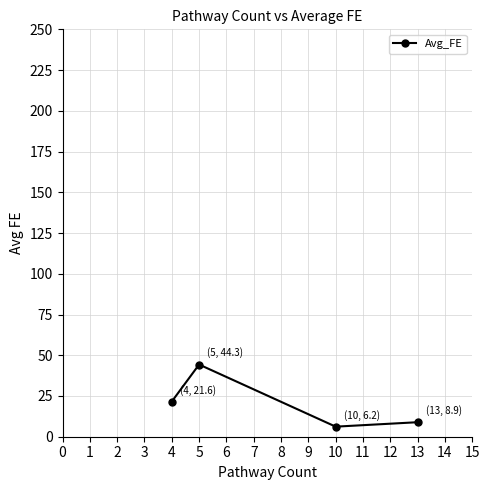

What is the difference between the maximum and second lowest values?

35.4